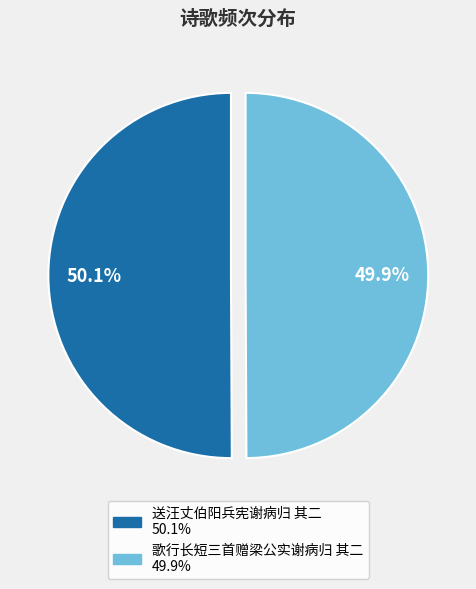

Count the number of slices in the pie.

2